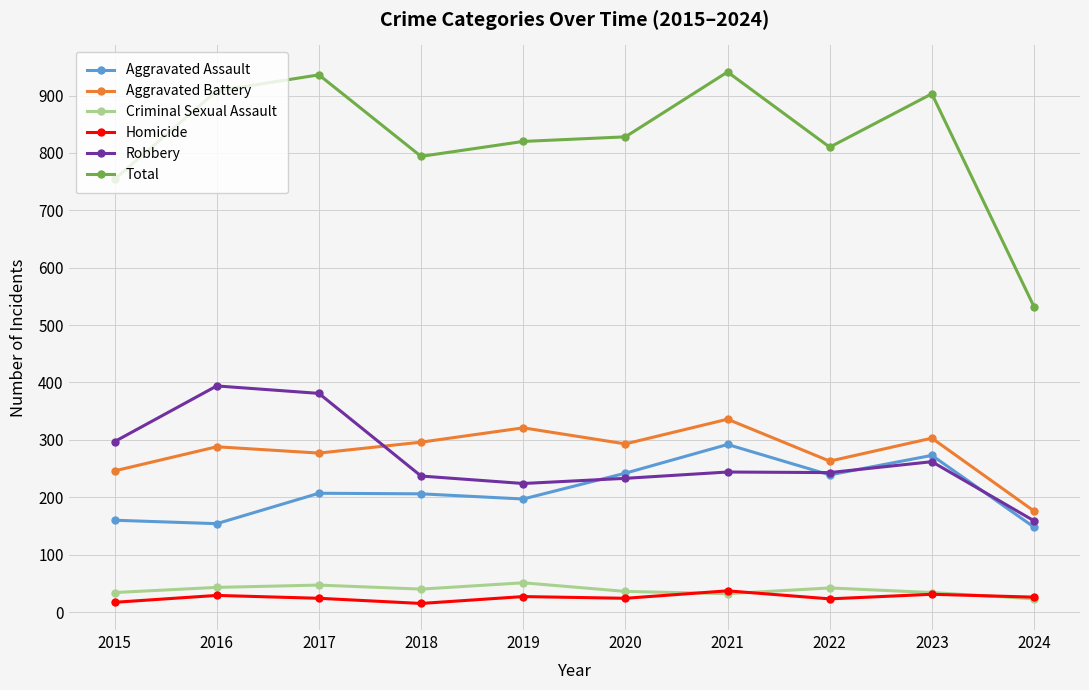

What is the value of the Criminal Sexual Assault point at the 6th from the left?

36